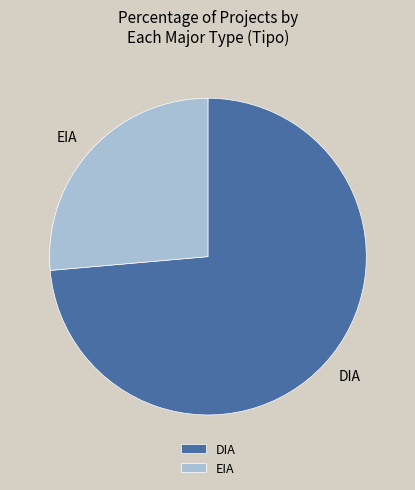

Rank the categories by value from lowest to highest.

EIA, DIA